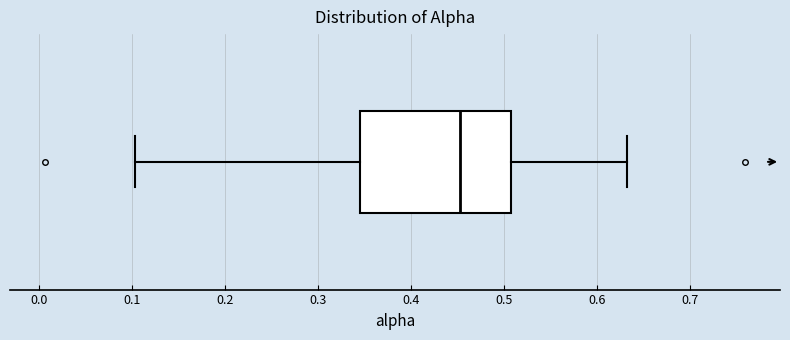

Read this box plot against the x-axis: the position of the median line, the range covered by the box, and the ends of both whiskers. The values are not printed on the chart, so give them approximately, as read against the axis.

median 0.45, box 0.35 to 0.51, whiskers 0.10 to 0.63